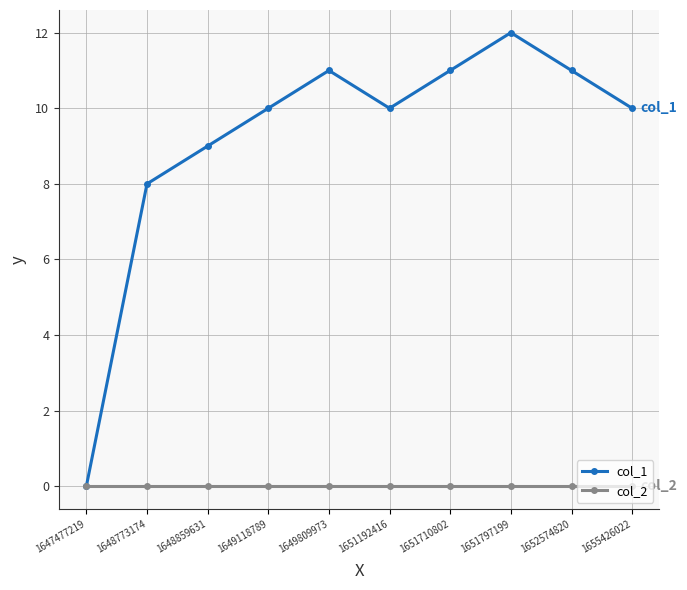

What is the average value of the col_1 series?

9